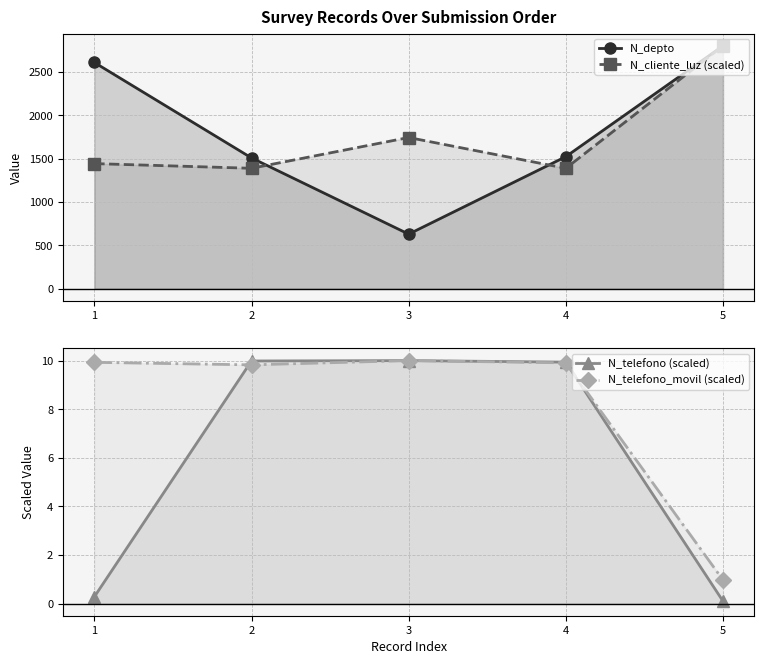

In N_telefono (scaled), how many points are higher than both neighbors (excluding endpoints)?

1